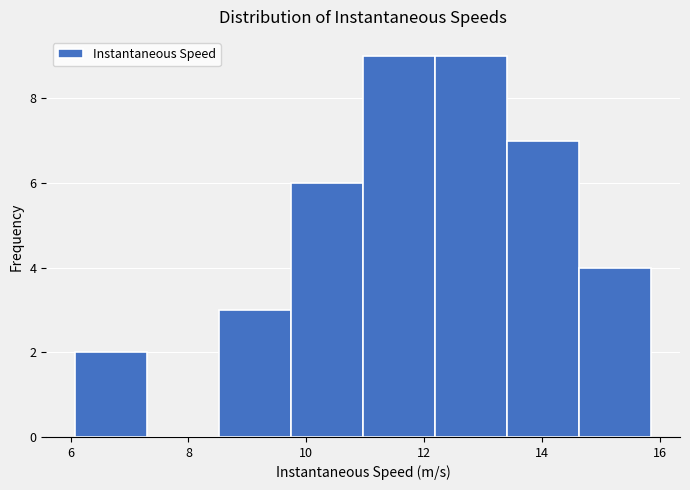

Reading left to right, transcribe this chart: for each bar, give the range it covers on the x-axis and its height. Neither the bar edges nor the heights are printed on the chart, so give them approximately, as read against the axes.

6.0 to 7.2: 2
7.2 to 8.6: 0
8.6 to 9.8: 3
9.8 to 11.0: 6
11.0 to 12.2: 9
12.2 to 13.4: 9
13.4 to 14.6: 7
14.6 to 15.8: 4